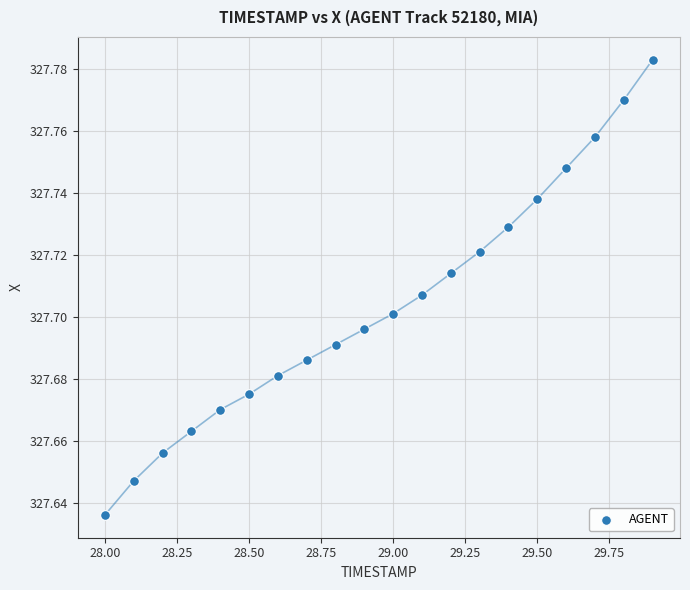

What is the range of X values (max minus min)?

1.9